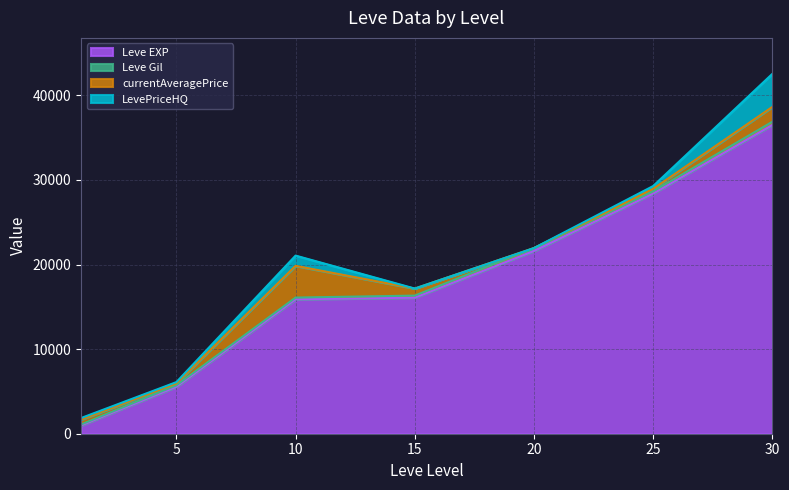

Rank the series at 5 from lowest to highest value.

Leve Gil, currentAveragePrice, LevePriceHQ, Leve EXP